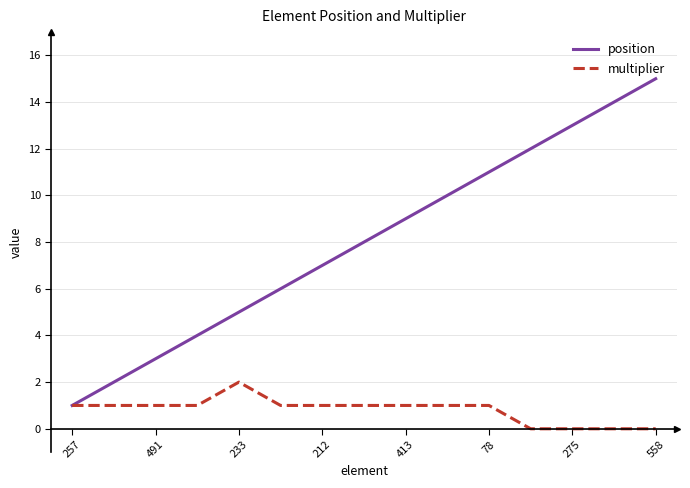

List the series in order of their overall mean, highest first.

position, multiplier